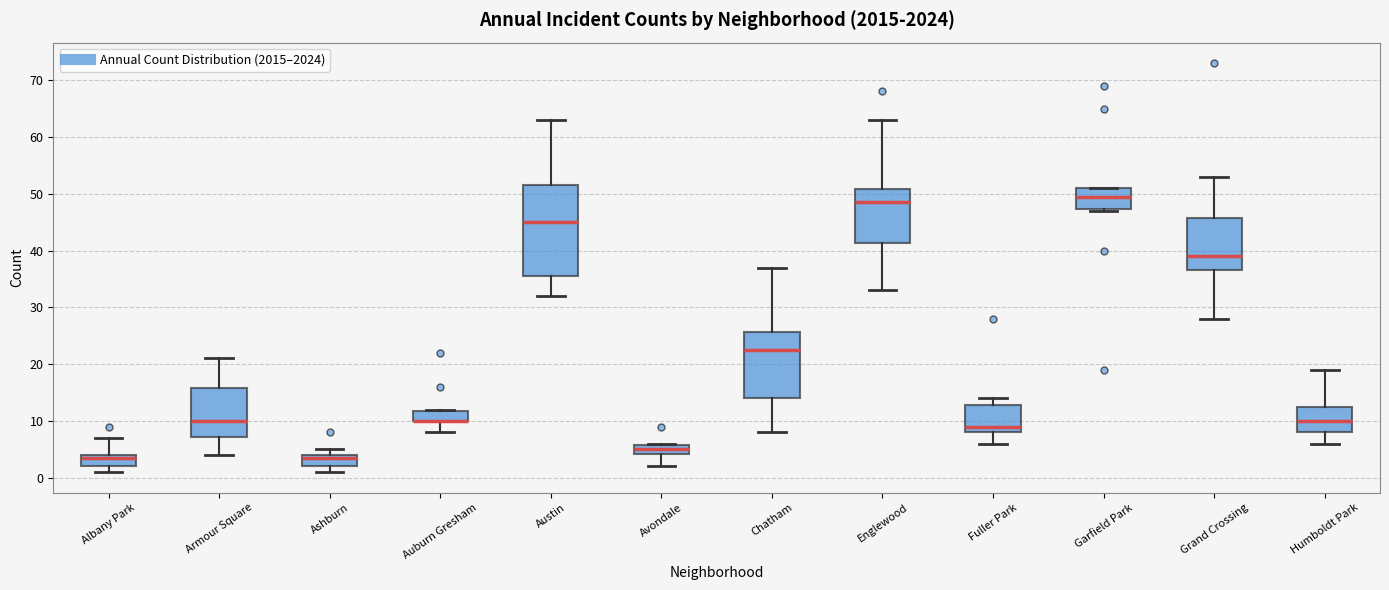

Where does the upper whisker of the box for Austin end on the y-axis? The values are not printed on the chart, so give them approximately, as read against the axis.

63